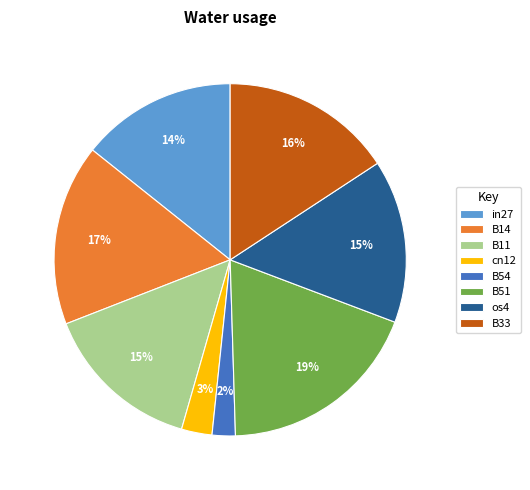

Is there a majority slice in this chart?

No